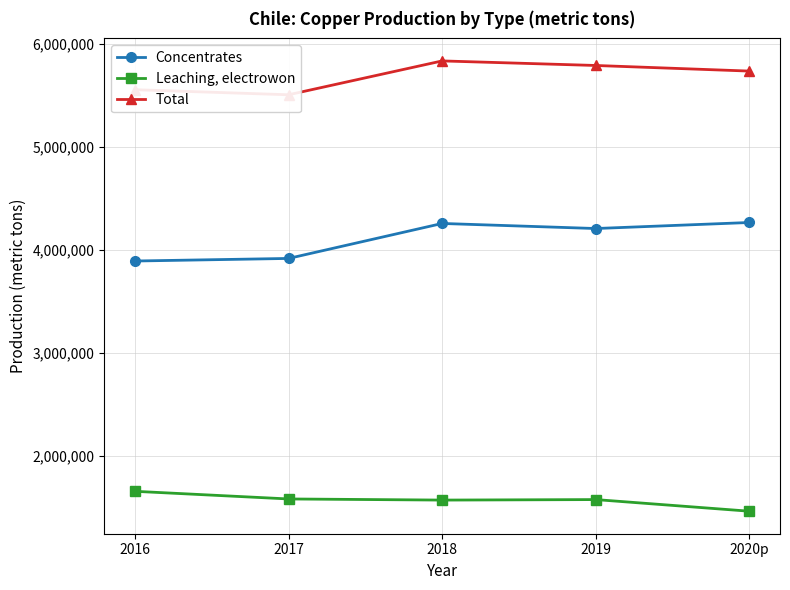

Rank the series by their average value, from lowest to highest.

Leaching, electrowon, Concentrates, Total